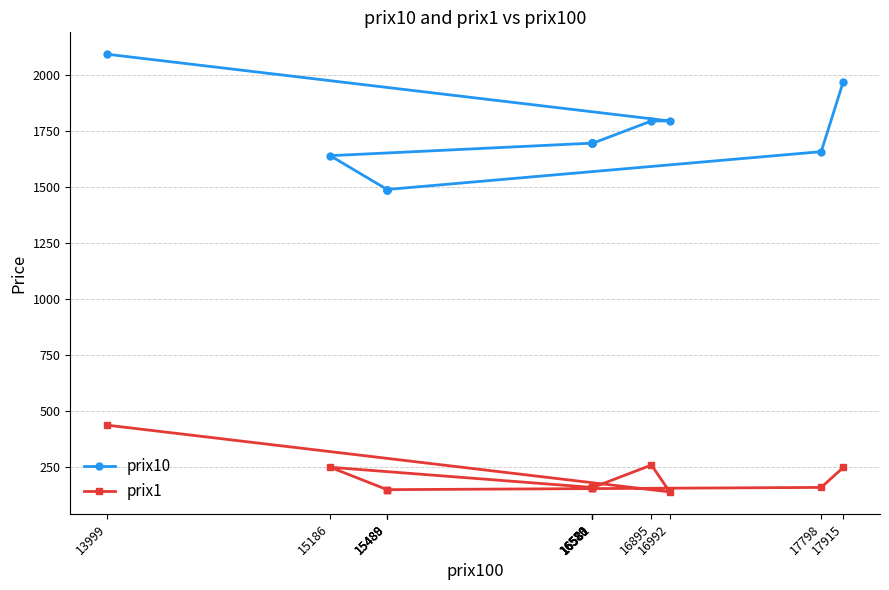

True or false: prix1 and prix10 cross at least once.

False